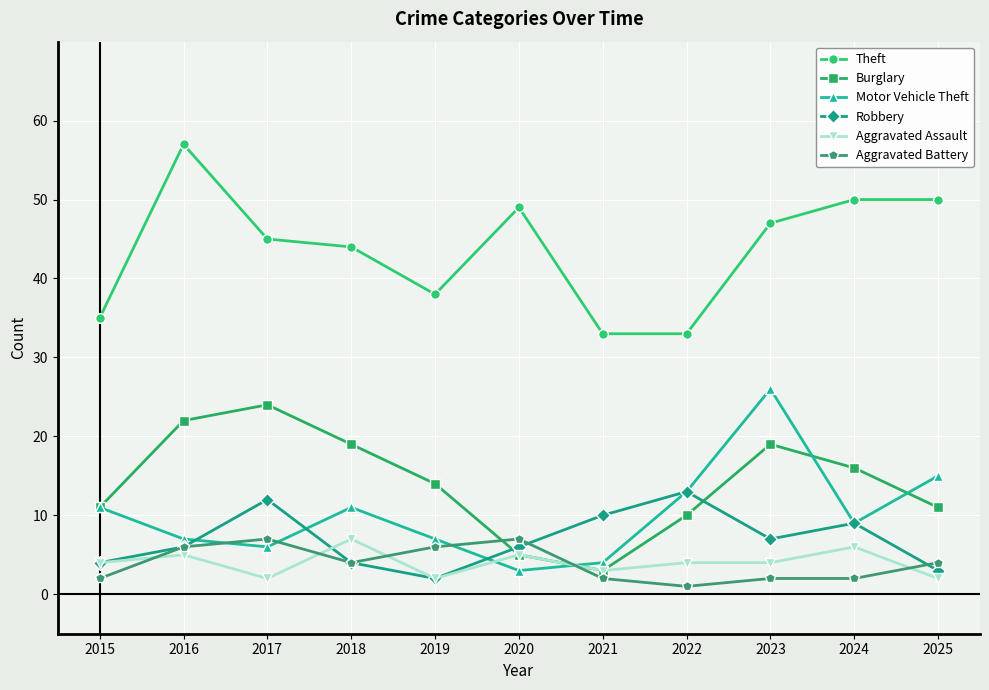

Reading left to right, extract all data points from this chart.

Theft: 2015=35	2016=57	2017=45	2018=44	2019=38	2020=49	2021=33	2022=33	2023=47	2024=50	2025=50
Burglary: 2015=11	2016=22	2017=24	2018=19	2019=14	2020=5	2021=3	2022=10	2023=19	2024=16	2025=11
Motor Vehicle Theft: 2015=11	2016=7	2017=6	2018=11	2019=7	2020=3	2021=4	2022=13	2023=26	2024=9	2025=15
Robbery: 2015=4	2016=6	2017=12	2018=4	2019=2	2020=6	2021=10	2022=13	2023=7	2024=9	2025=3
Aggravated Assault: 2015=4	2016=5	2017=2	2018=7	2019=2	2020=5	2021=3	2022=4	2023=4	2024=6	2025=2
Aggravated Battery: 2015=2	2016=6	2017=7	2018=4	2019=6	2020=7	2021=2	2022=1	2023=2	2024=2	2025=4